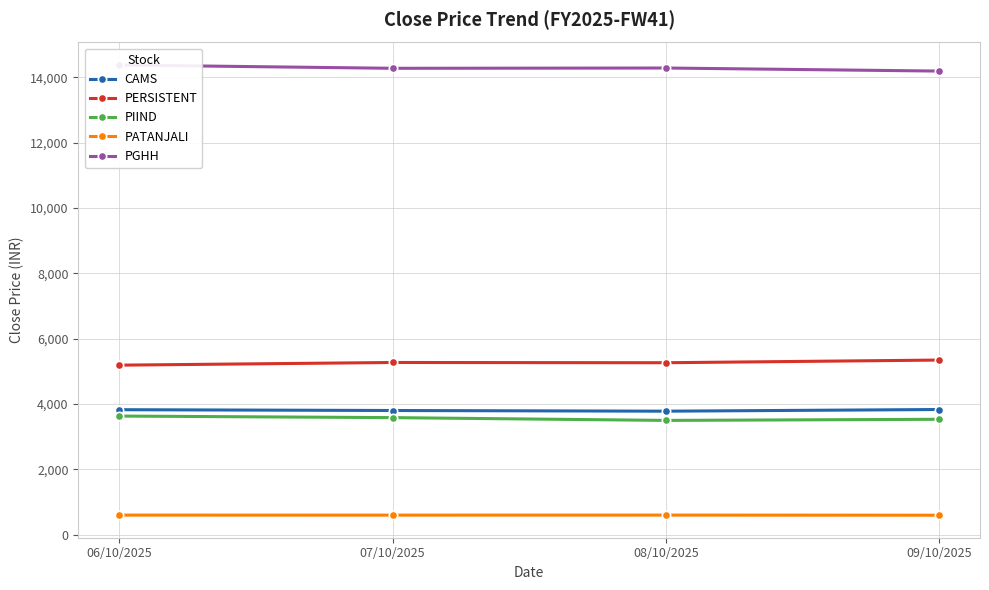

What is the value of the PIIND point at the 1st from the left?

3630.4